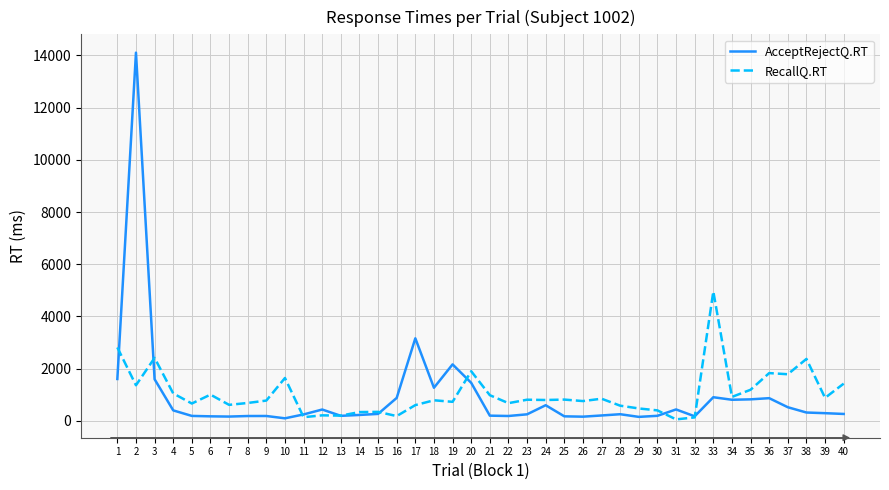

Between 2 and 20, which series saw the biggest shift?

AcceptRejectQ.RT